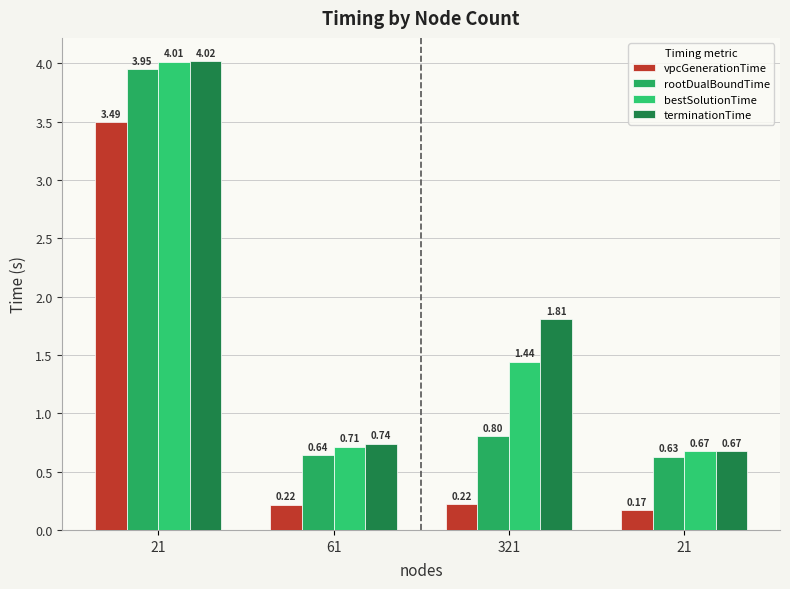

Between 21 and 61, which series saw the biggest shift?

rootDualBoundTime